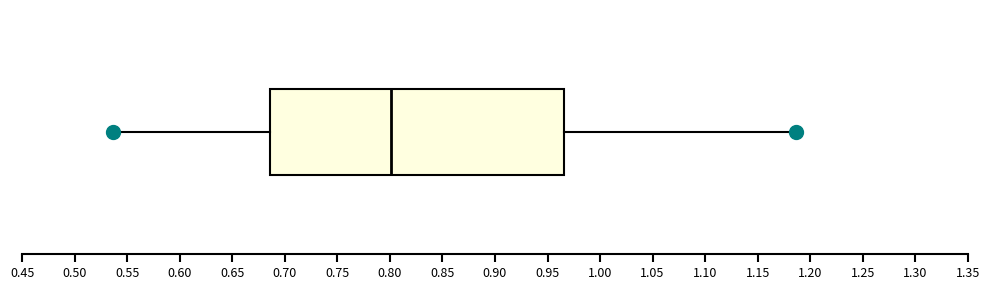

Read this box plot against the x-axis: the position of the median line, the range covered by the box, and the ends of both whiskers. The values are not printed on the chart, so give them approximately, as read against the axis.

median 0.800, box 0.685 to 0.965, whiskers 0.535 to 1.185